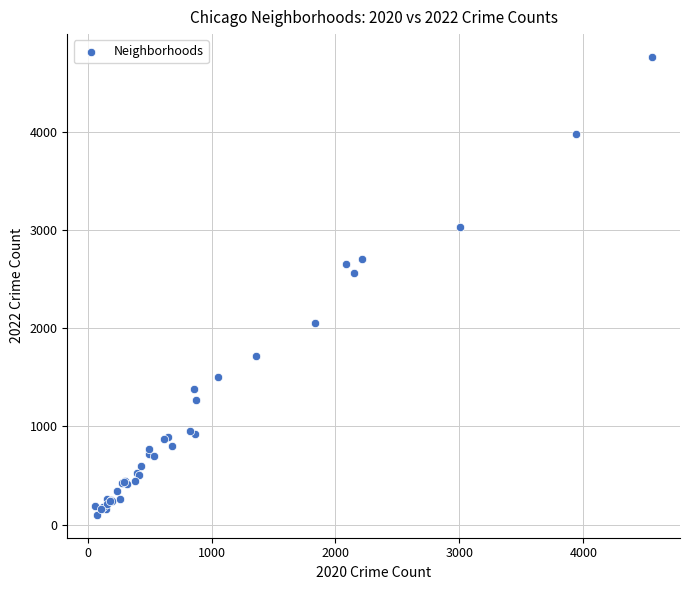

What Y value in the scatter plot is closest to 2430?

2566